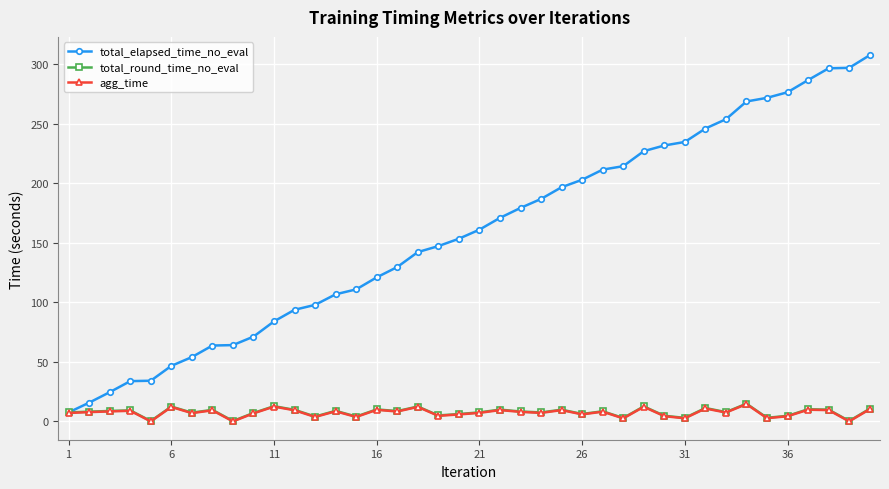

Which series has the largest total across all categories?

total_elapsed_time_no_eval